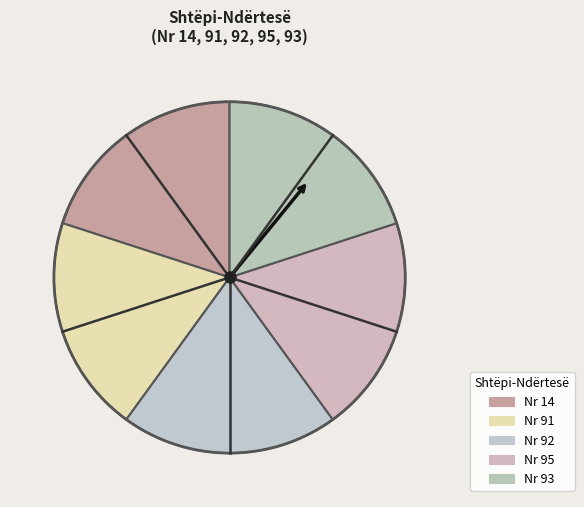

How many segments does this pie chart have?

5